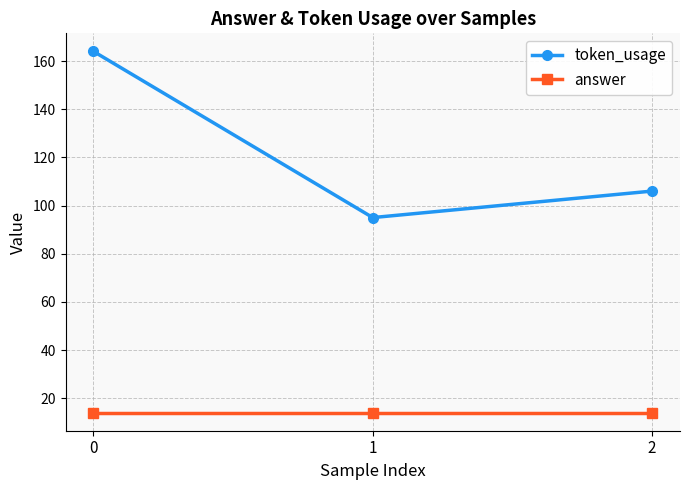

The token_usage series shows 106 at 2. True or false?

True